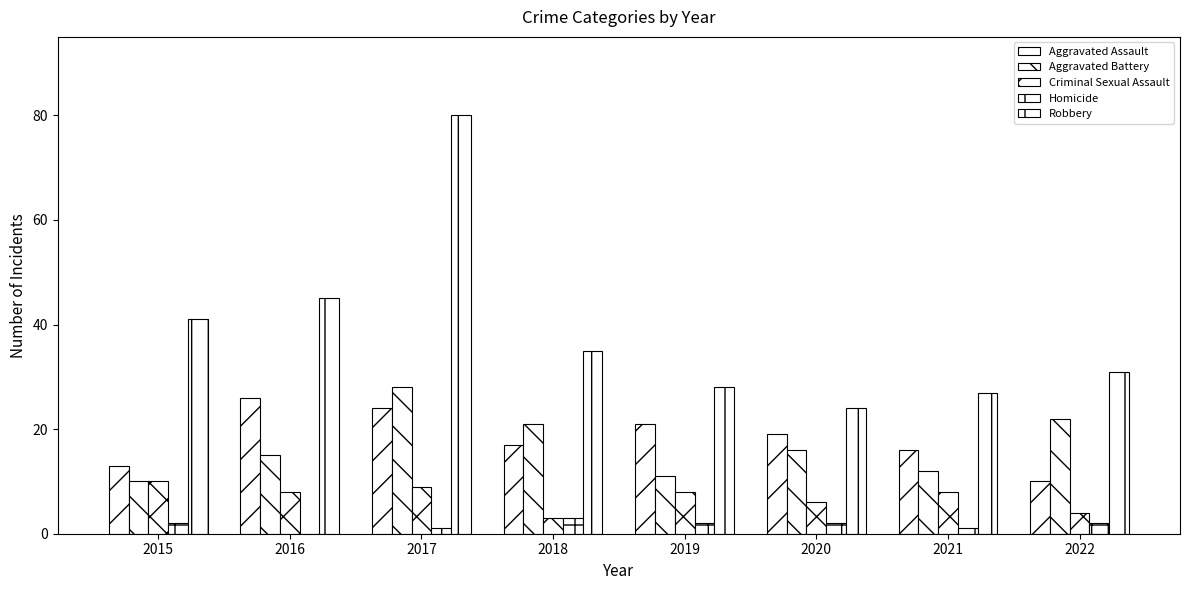

How many groups of bars are there?

8